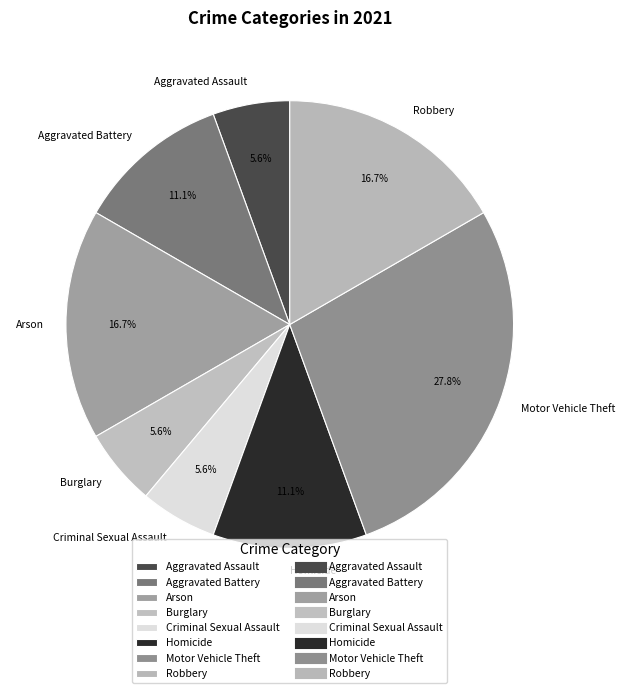

Is the sum of Criminal Sexual Assault and Homicide greater than half?

No